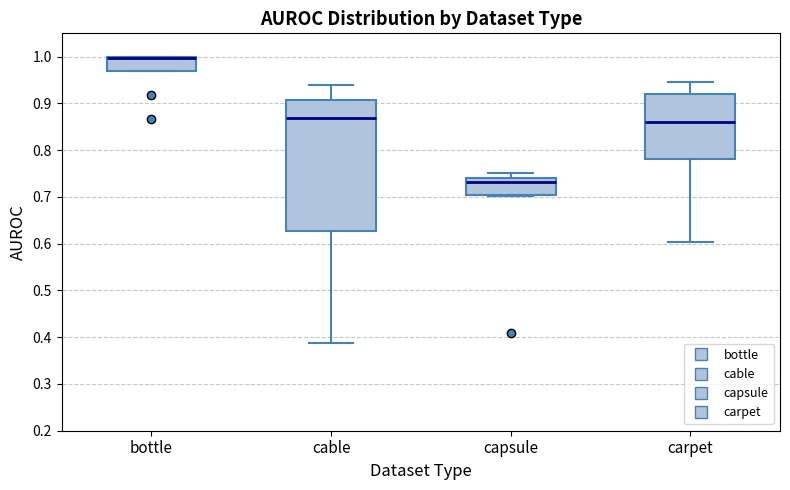

Reading left to right, read every box against the y-axis: the position of its median line, the range the box covers, and the ends of its whiskers. The values are not printed on the chart, so give them approximately, as read against the axis.

bottle: median 1.00 (drawn on the box's upper edge), box 0.97 to 1.00, whiskers 0.97 to 1.00
cable: median 0.87, box 0.63 to 0.91, whiskers 0.39 to 0.94
capsule: median 0.73, box 0.70 to 0.74, whiskers 0.70 to 0.75
carpet: median 0.86, box 0.78 to 0.92, whiskers 0.60 to 0.95